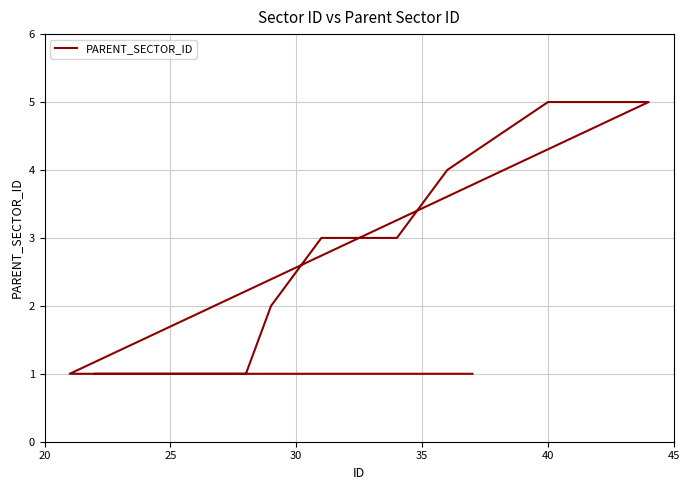

Count the number of values greater than 3.

5